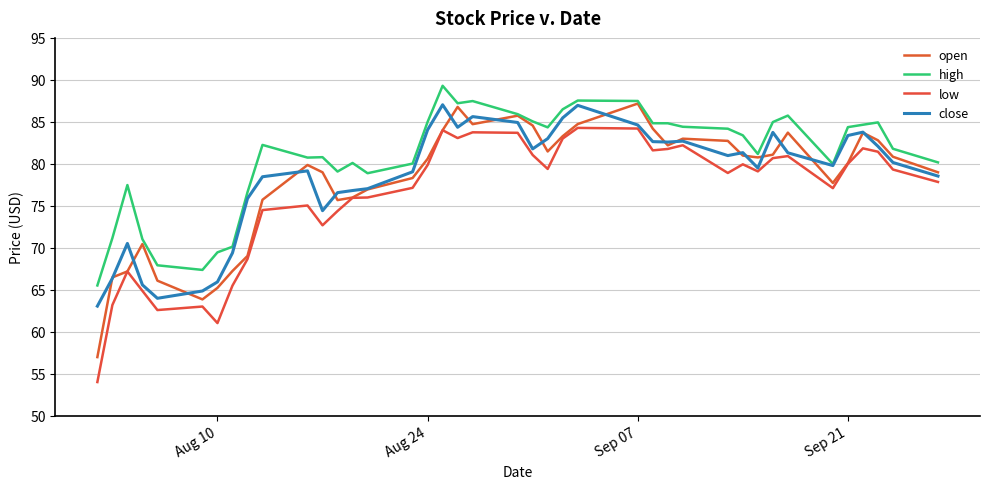

What is the difference between the maximum and minimum values in the open series?

30.2